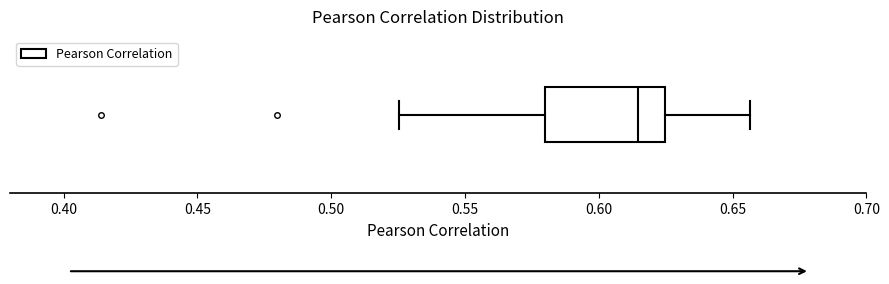

Transcribe this box plot: give where the median line is, the range the box spans, and where the two whiskers end, as read against the x-axis. The values are not printed on the chart, so give them approximately, as read against the axis.

median 0.615, box 0.580 to 0.625, whiskers 0.525 to 0.655